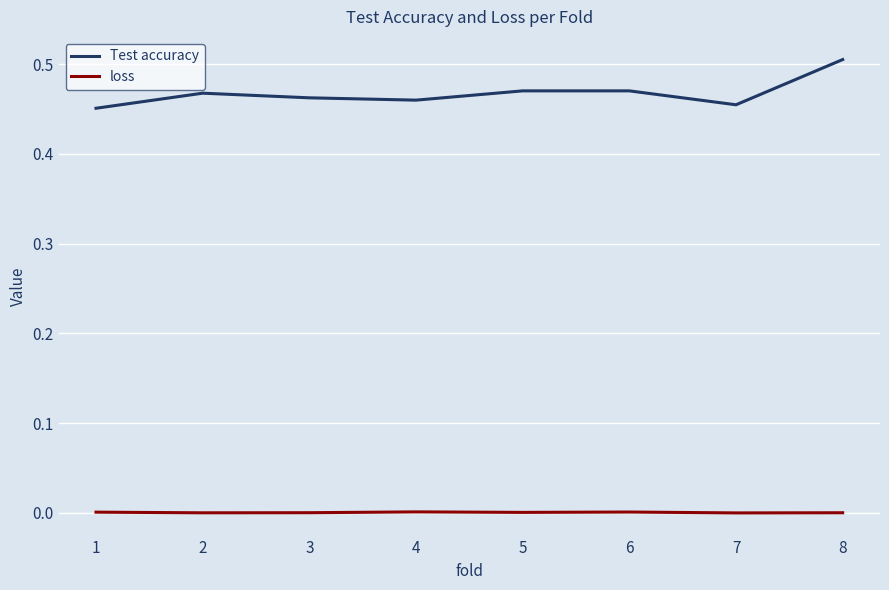

Rank the series by their average value, from highest to lowest.

Test accuracy, loss